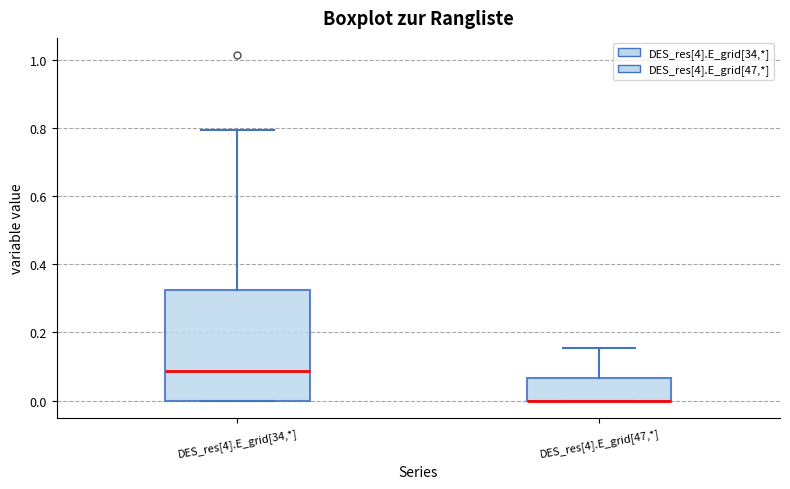

Where is the lower edge of the box for DES_res[4].E_grid[47,*] on the y-axis? The values are not printed on the chart, so give them approximately, as read against the axis.

0.00